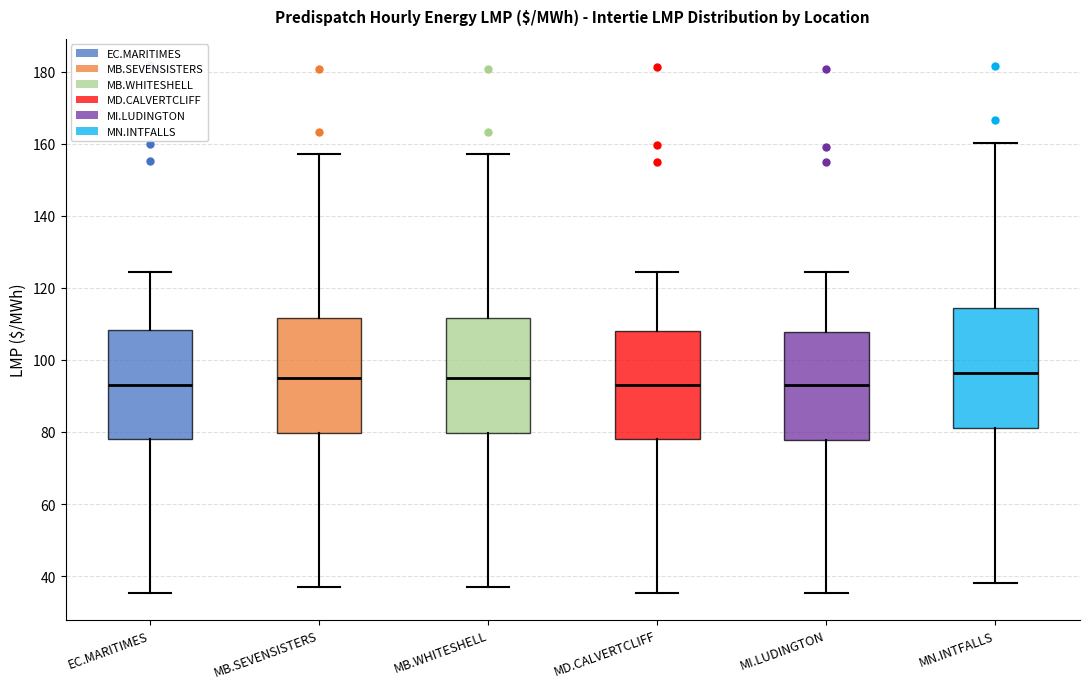

Reading left to right, transcribe this box plot: for each box, give where its median line is, the range the box spans, and where its two whiskers end, as read against the y-axis. The values are not printed on the chart, so give them approximately, as read against the axis.

EC.MARITIMES: median 94, box 78 to 108, whiskers 36 to 124
MB.SEVENSISTERS: median 94, box 80 to 112, whiskers 36 to 158
MB.WHITESHELL: median 94, box 80 to 112, whiskers 38 to 158
MD.CALVERTCLIFF: median 94, box 78 to 108, whiskers 36 to 124
MI.LUDINGTON: median 94, box 78 to 108, whiskers 36 to 124
MN.INTFALLS: median 96, box 82 to 114, whiskers 38 to 160